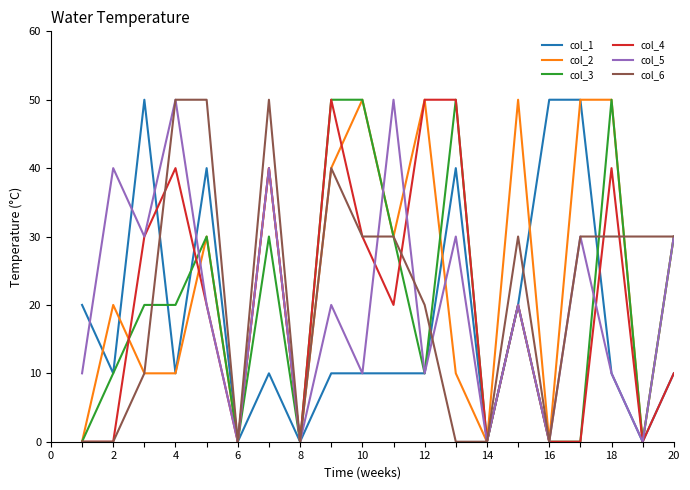

What is the maximum value shown in the chart?

50